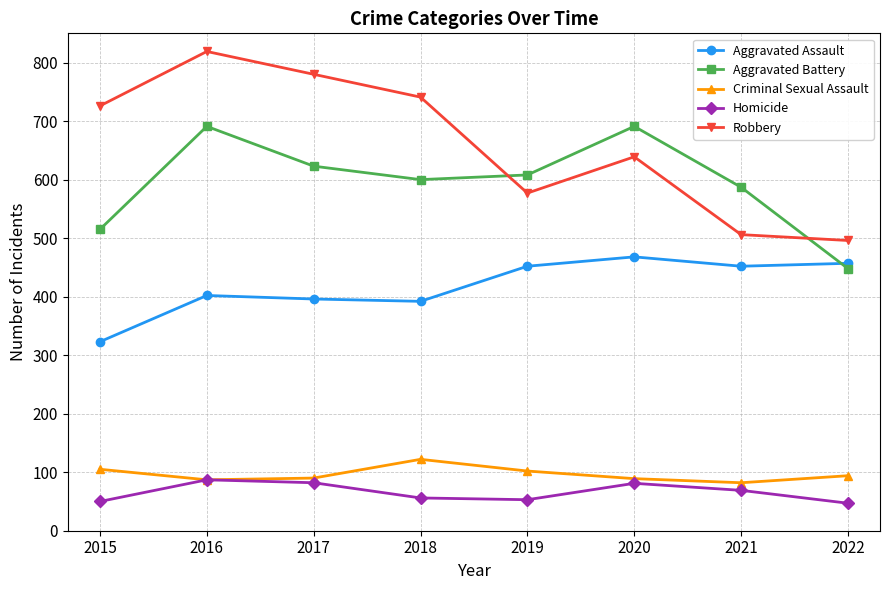

What is the value of the Criminal Sexual Assault point at the 4th from the left?

122